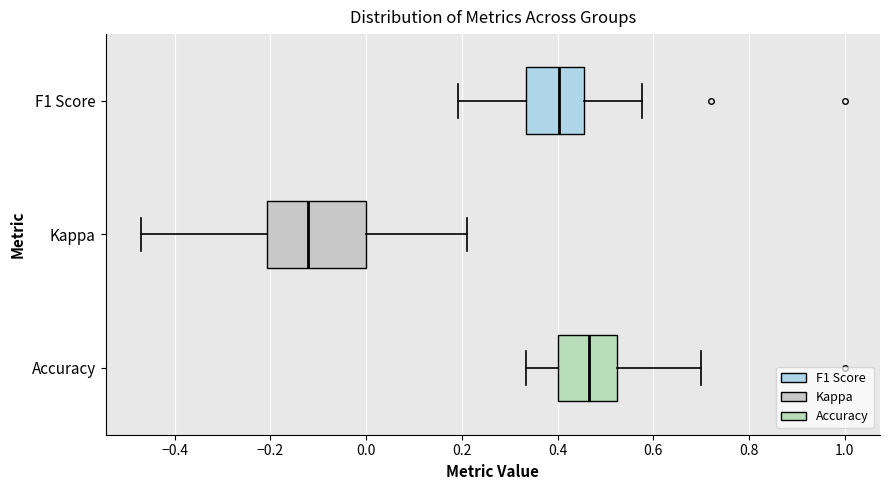

Reading bottom to top, read every box against the x-axis: the position of its median line, the range the box covers, and the ends of its whiskers. The values are not printed on the chart, so give them approximately, as read against the axis.

Accuracy: median 0.46, box 0.40 to 0.52, whiskers 0.34 to 0.70
Kappa: median -0.12, box -0.20 to 0.00, whiskers -0.48 to 0.22
F1 Score: median 0.40, box 0.34 to 0.46, whiskers 0.20 to 0.58